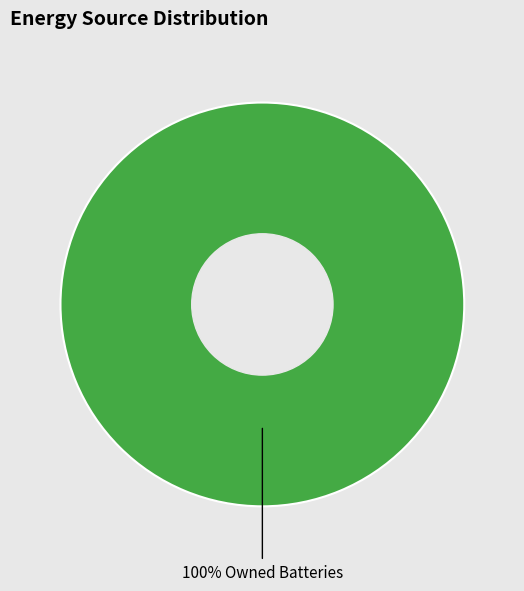

Is there a majority slice in this chart?

Yes